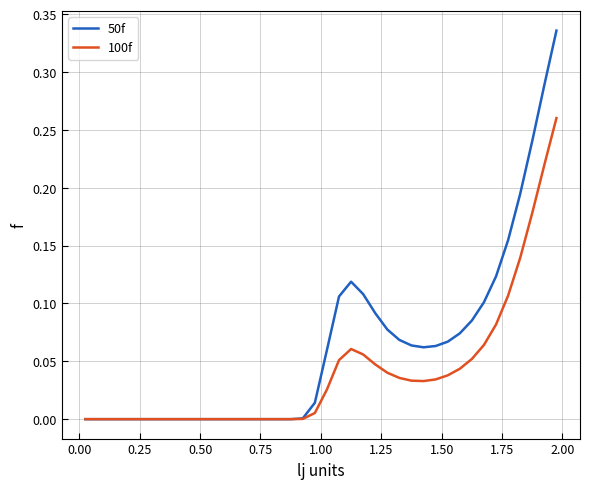

Which series has the widest spread of values?

50f